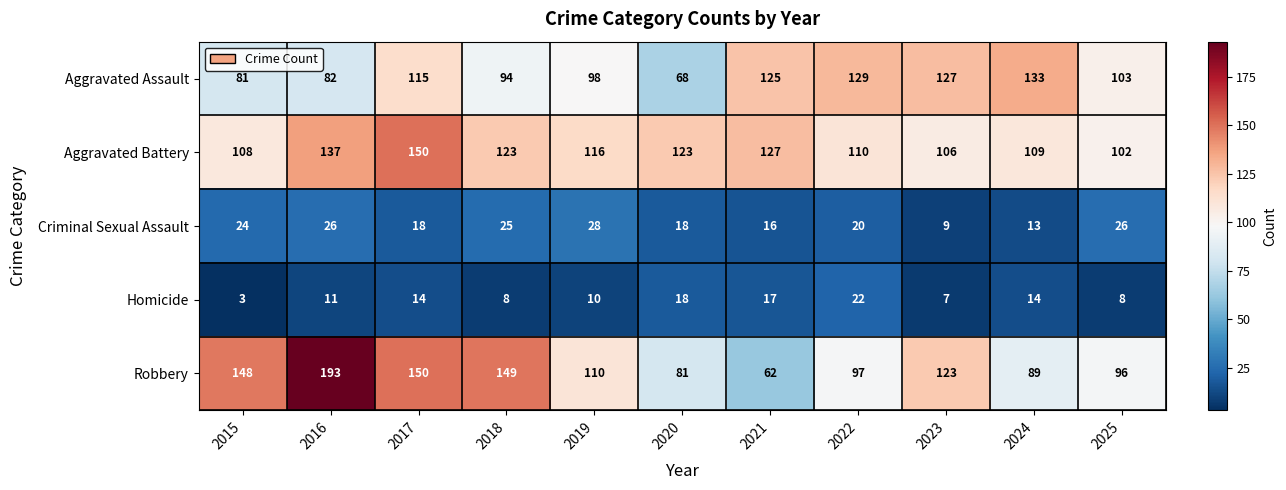

Read the Robbery value at 2025, to the nearest 10.

100